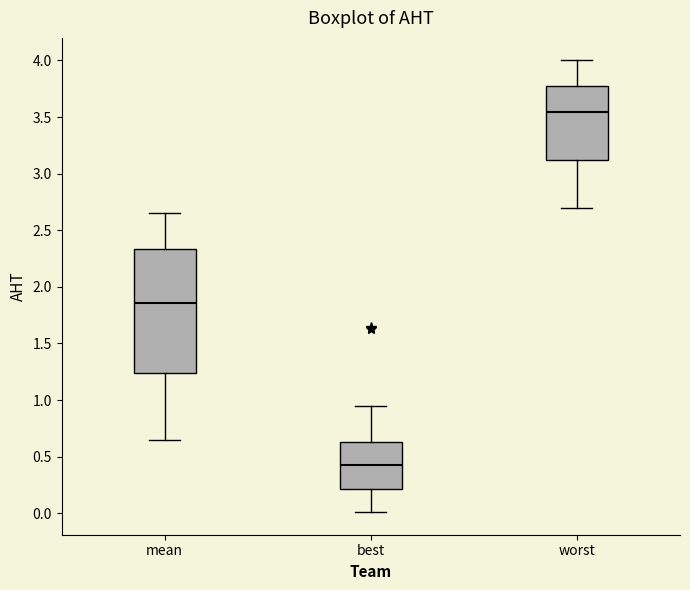

Comparing the boxes themselves (not the whiskers), which one is the tallest?

mean